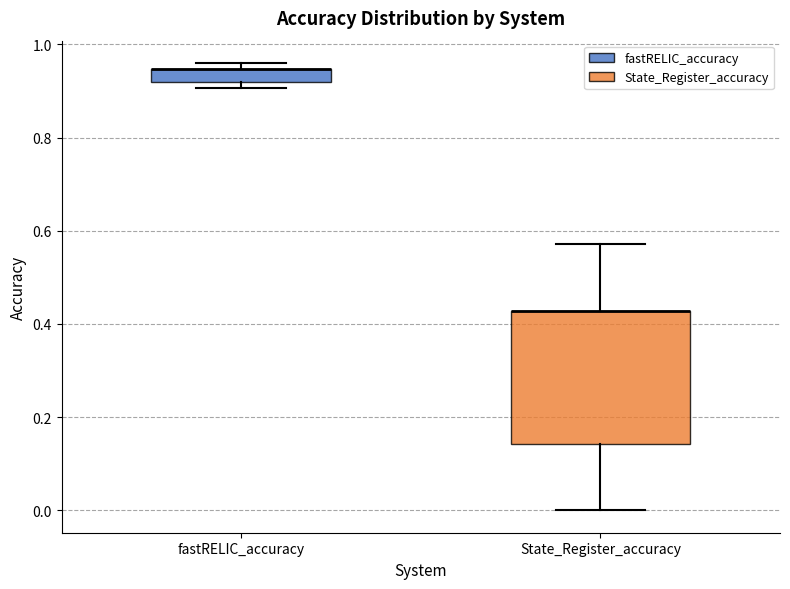

Where does the upper whisker of the box for State_Register_accuracy end on the y-axis? The values are not printed on the chart, so give them approximately, as read against the axis.

0.58